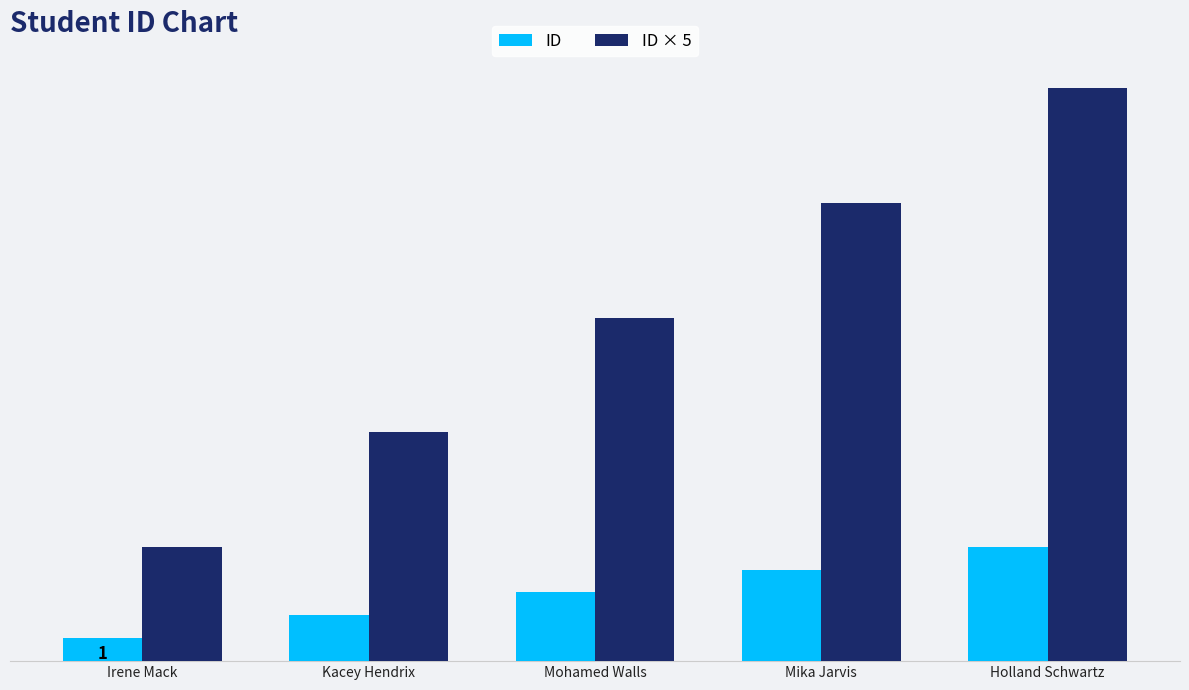

What is the difference between the second highest and second lowest values in the ID × 5 series?

10